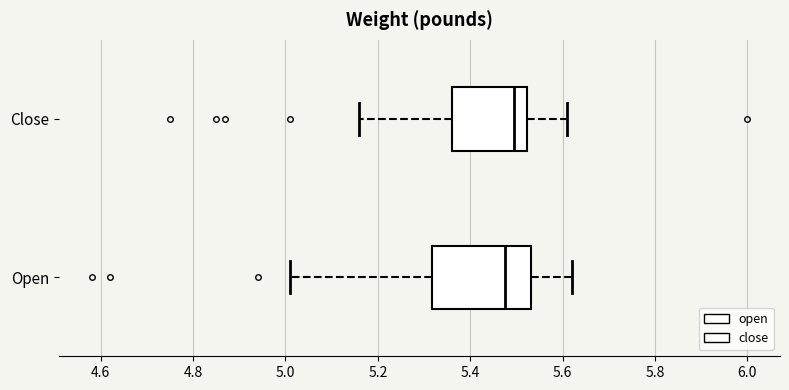

Reading bottom to top, read every box against the x-axis: the position of its median line, the range the box covers, and the ends of its whiskers. The values are not printed on the chart, so give them approximately, as read against the axis.

Open: median 5.48, box 5.32 to 5.54, whiskers 5.02 to 5.62
Close: median 5.50, box 5.36 to 5.52, whiskers 5.16 to 5.62